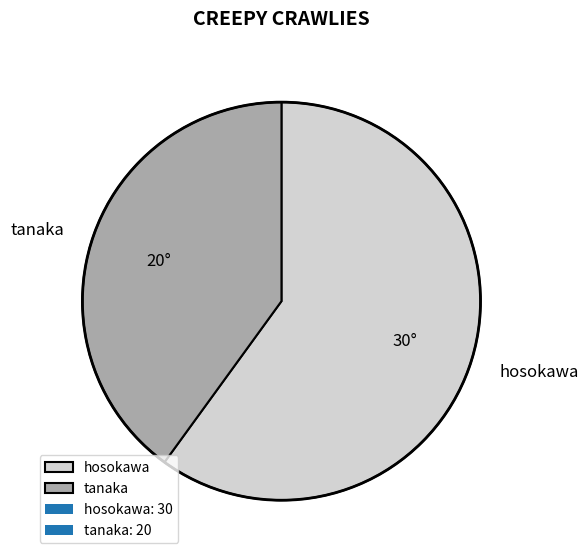

Is hosokawa the majority of the pie?

Yes